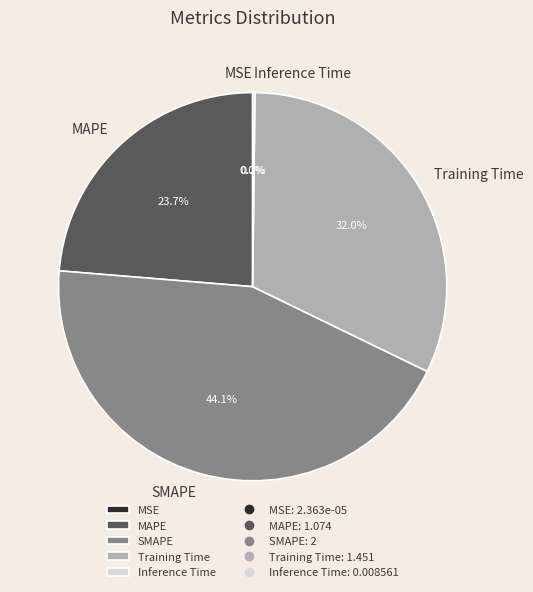

Approximately how many times larger is the value at SMAPE compared to Training Time?

1.4